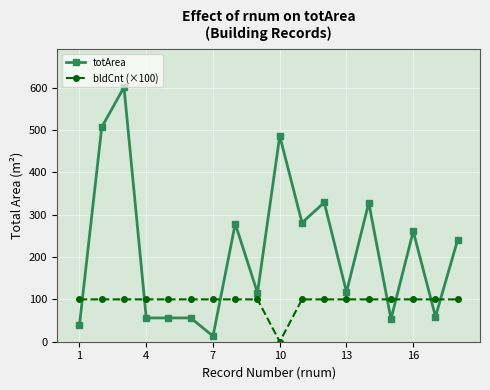

How many data points does each series have?

18